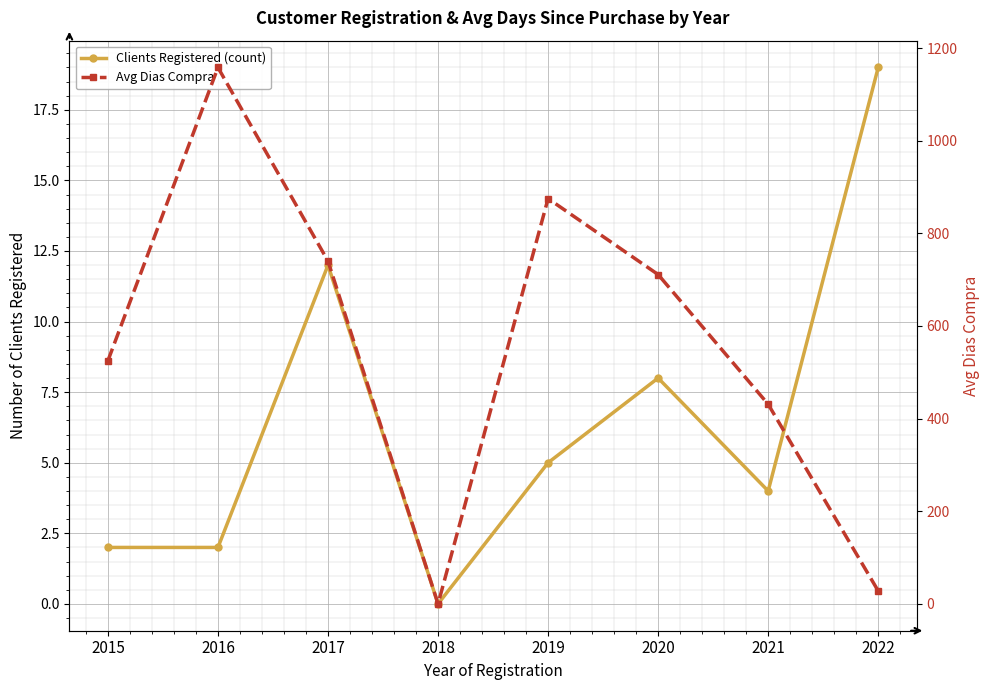

List the series in order of their overall mean, highest first.

Avg Dias Compra, Clients Registered (count)